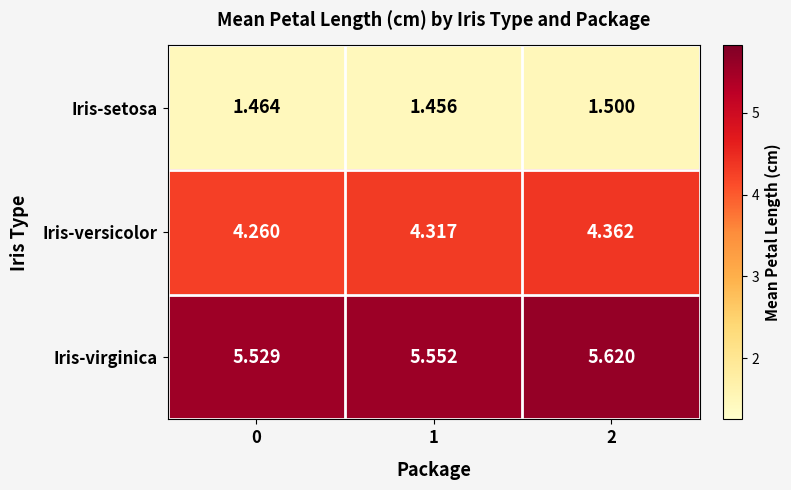

List the series in order of their peak value, highest first.

Iris-virginica, Iris-versicolor, Iris-setosa